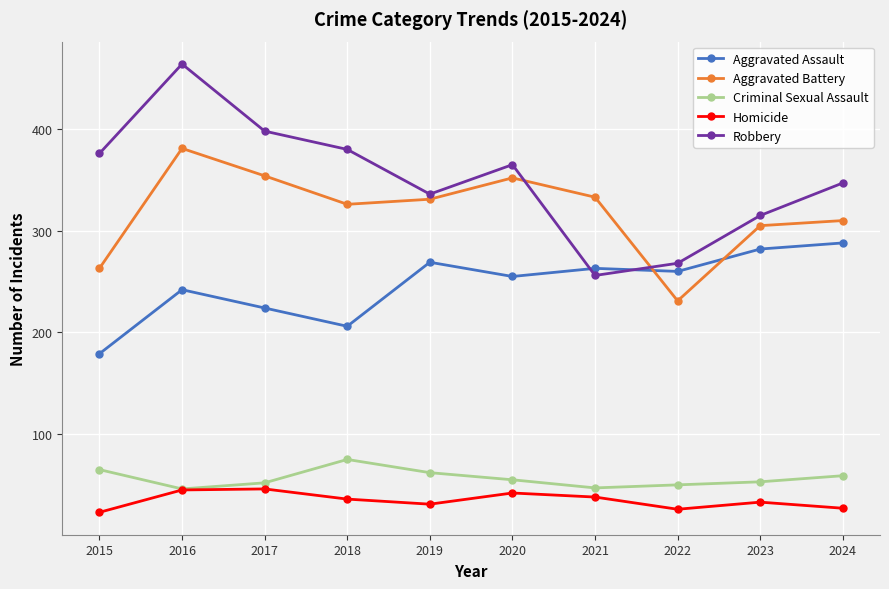

Read the Criminal Sexual Assault value at 2023.

53